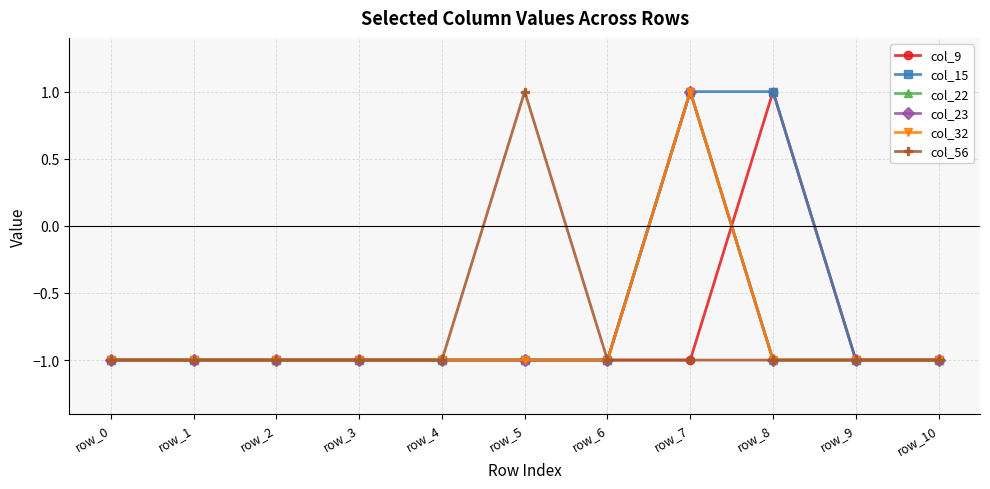

True or false: col_32 has a value of -1 at row_4.

True